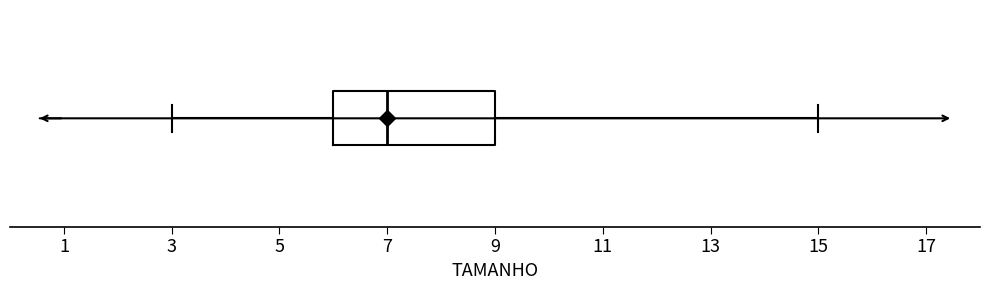

Transcribe this box plot: give where the median line is, the range the box spans, and where the two whiskers end, as read against the x-axis. The values are not printed on the chart, so give them approximately, as read against the axis.

median 7, box 6 to 9, whiskers 3 to 15